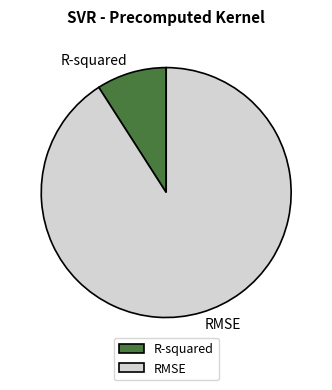

True or false: RMSE accounts for 97% of the total.

False